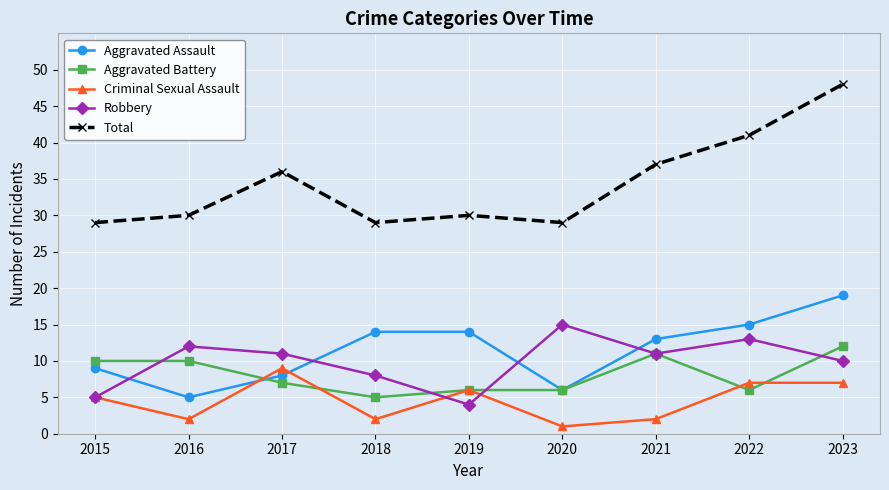

What are all the series names shown in the legend?

Aggravated Assault, Aggravated Battery, Criminal Sexual Assault, Robbery, Total